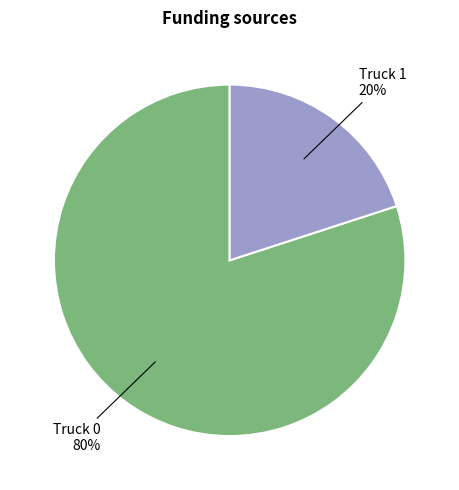

How many segments does this pie chart have?

2